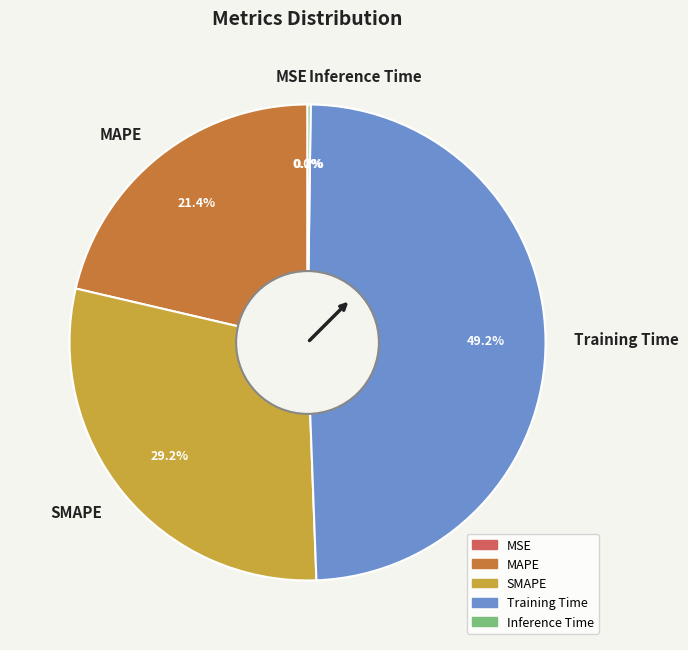

Count the number of slices in the pie.

5